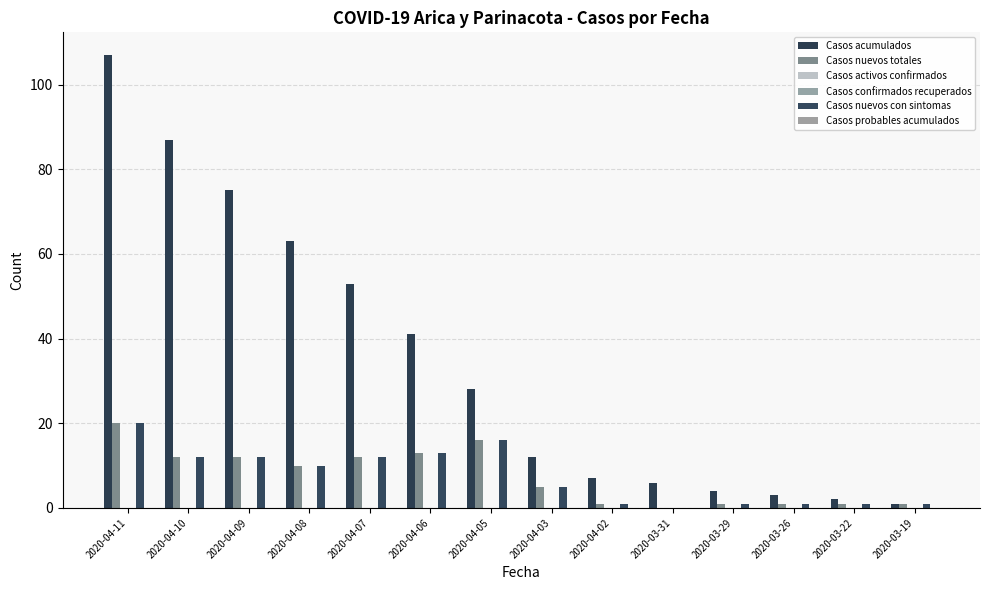

How many bars are there in each group?

6